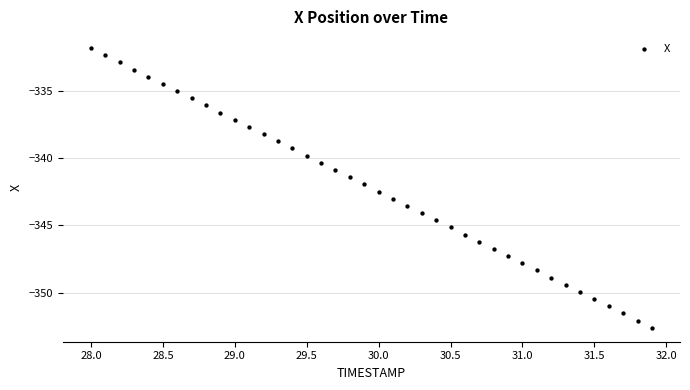

What is the range of Y values (max minus min)?

20.8